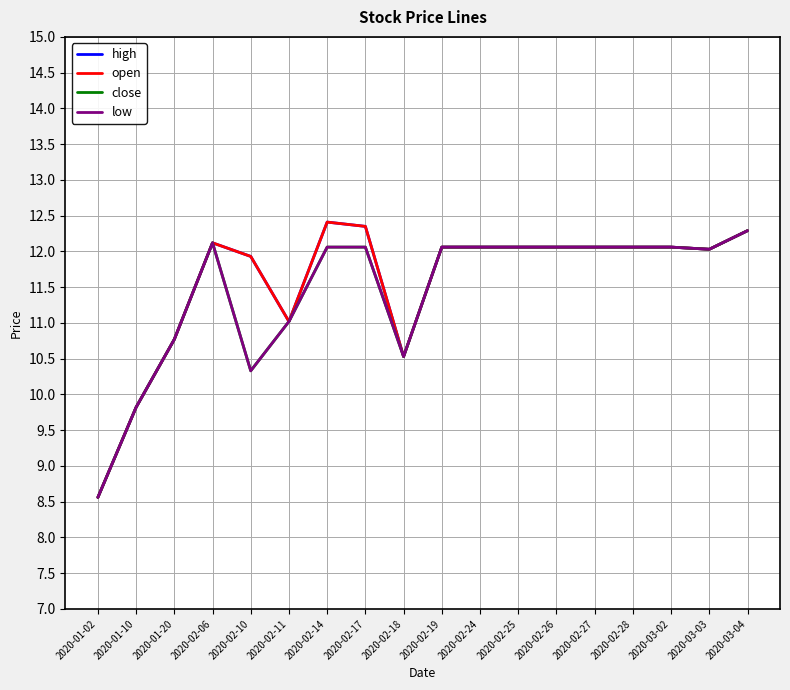

Does the chart display data point markers on the line(s)?

No